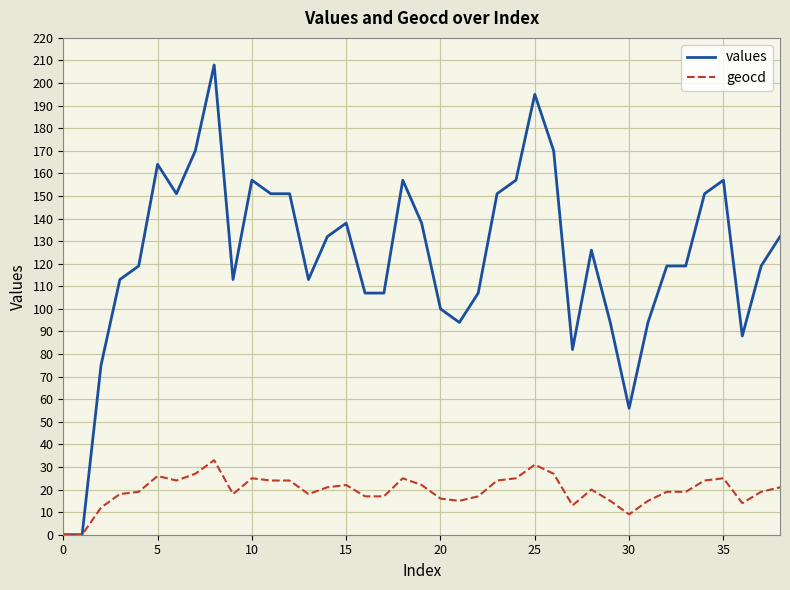

Which series has the largest total across all categories?

values